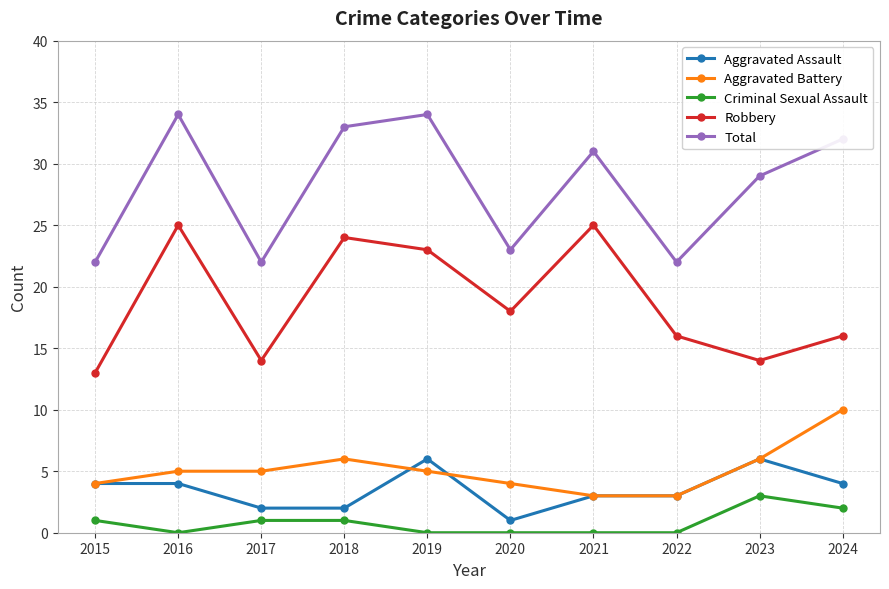

True or false: Aggravated Battery has a value of 5 at 2019.

True